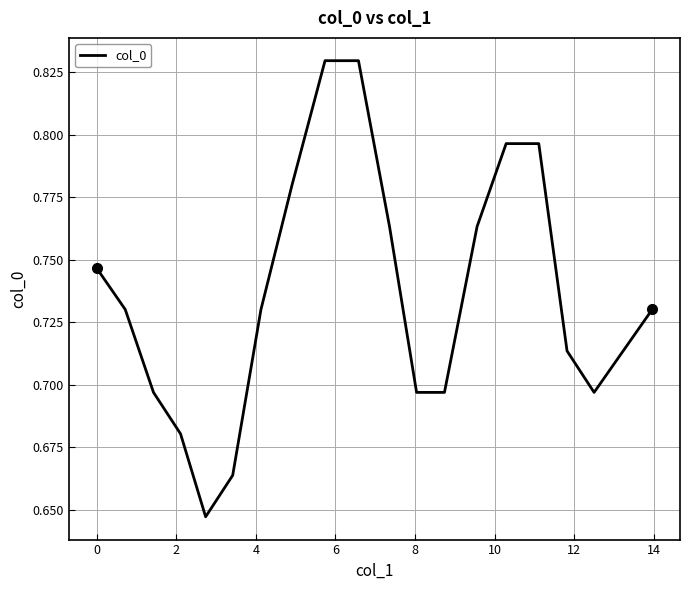

How many lines are shown in the chart?

1